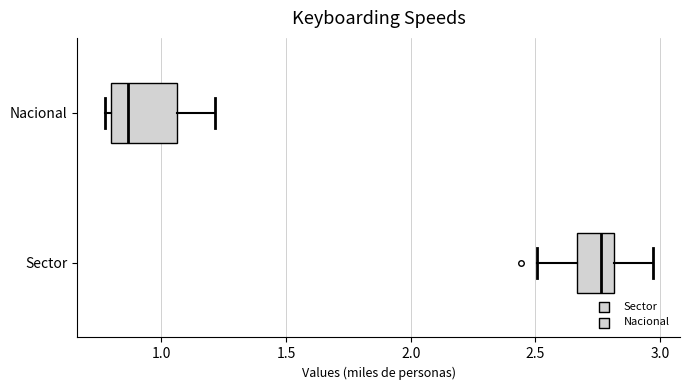

Reading bottom to top, read every box against the x-axis: the position of its median line, the range the box covers, and the ends of its whiskers. The values are not printed on the chart, so give them approximately, as read against the axis.

Sector: median 2.75, box 2.65 to 2.80, whiskers 2.50 to 2.95
Nacional: median 0.85, box 0.80 to 1.05, whiskers 0.75 to 1.20